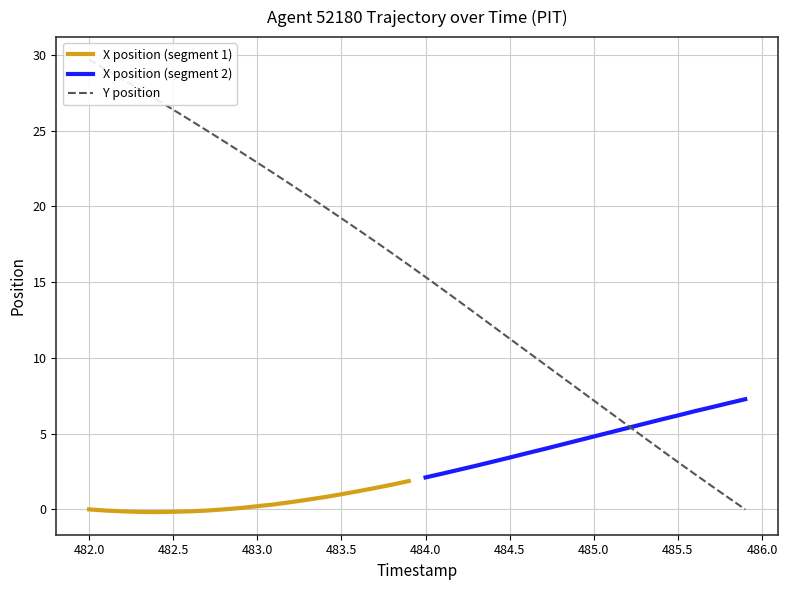

The X position (segment 1) series shows 1.0 at 483.5. True or false?

True